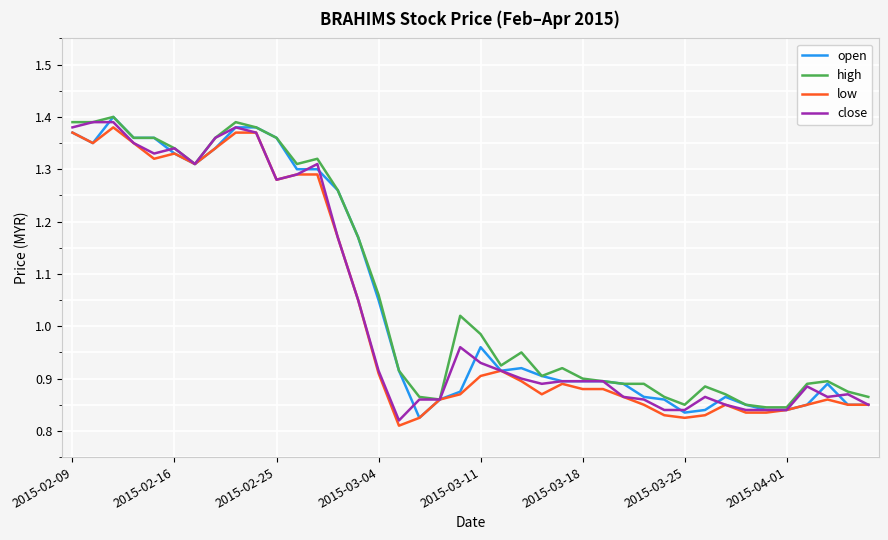

Where is open nearest to the value 1?

2015-03-11